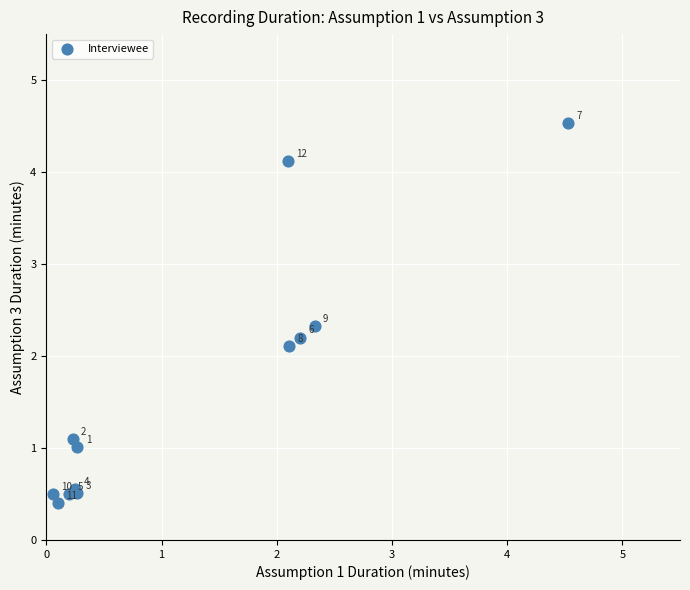

What Y value in the scatter plot is closest to 2?

2.1